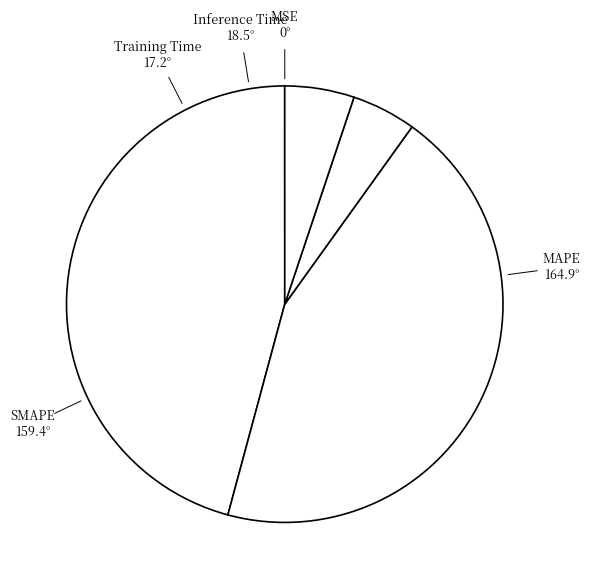

Does any single category account for the majority?

No